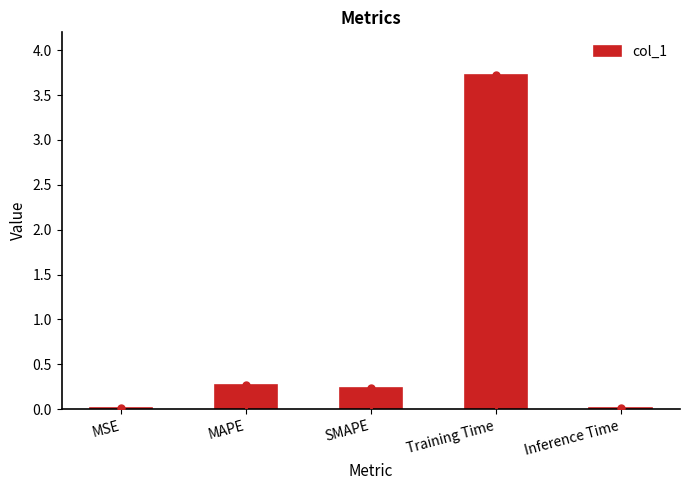

True or false: the data shows 0.2 at SMAPE.

True